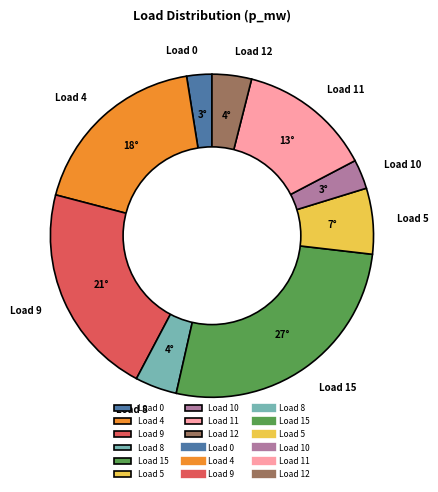

Is there any slice that represents more than half of the pie?

No